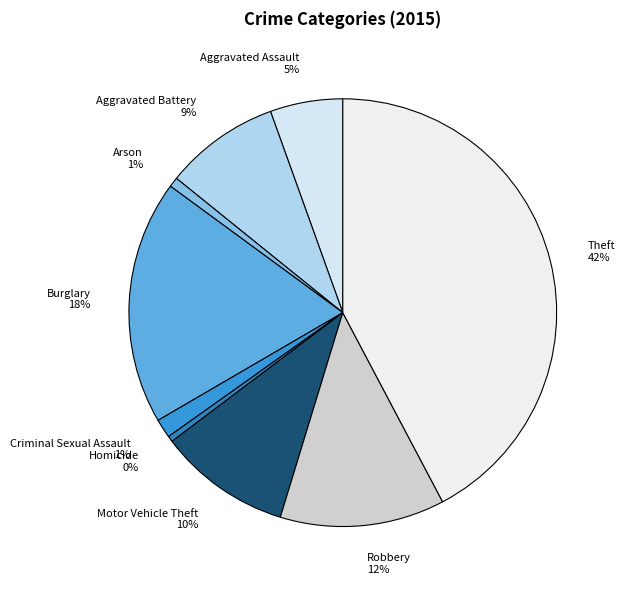

To the nearest percent, what portion does Aggravated Assault represent?

5%